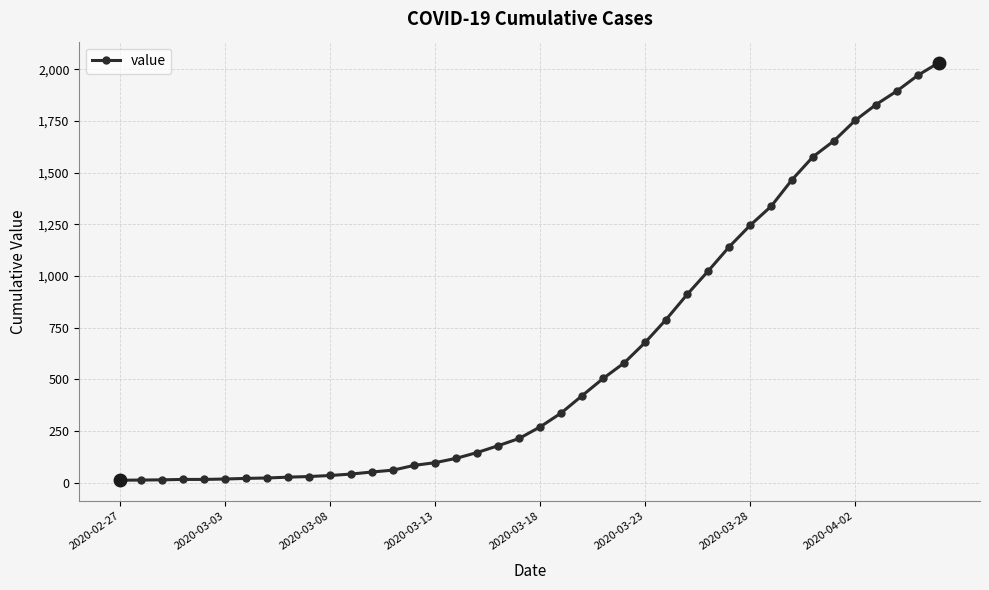

What is the maximum value shown in the chart?

2032